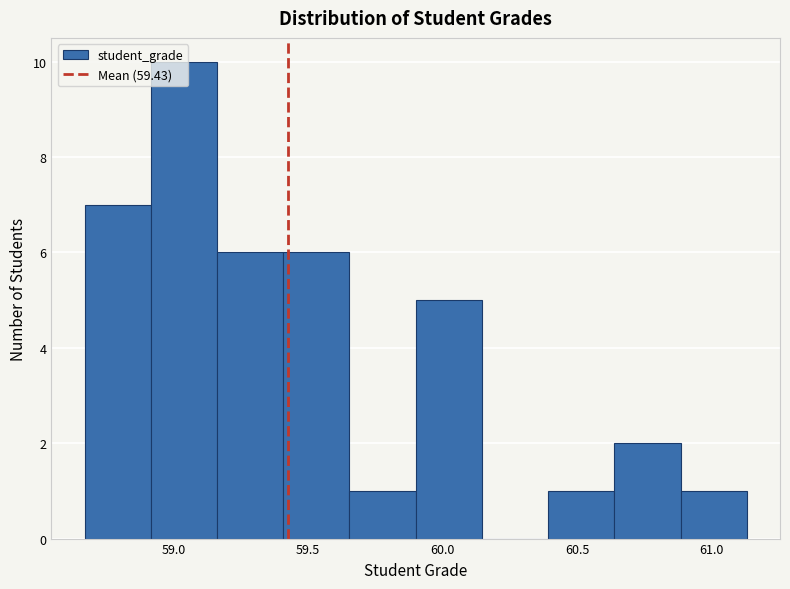

Reading left to right, list every bar in this chart as the range it spans on the x-axis followed by its height. Neither the bar edges nor the heights are printed on the chart, so give them approximately, as read against the axes.

58.65 to 58.90: 7
58.90 to 59.15: 10
59.15 to 59.40: 6
59.40 to 59.65: 6
59.65 to 59.90: 1
59.90 to 60.15: 5
60.15 to 60.40: 0
60.40 to 60.65: 1
60.65 to 60.90: 2
60.90 to 61.15: 1